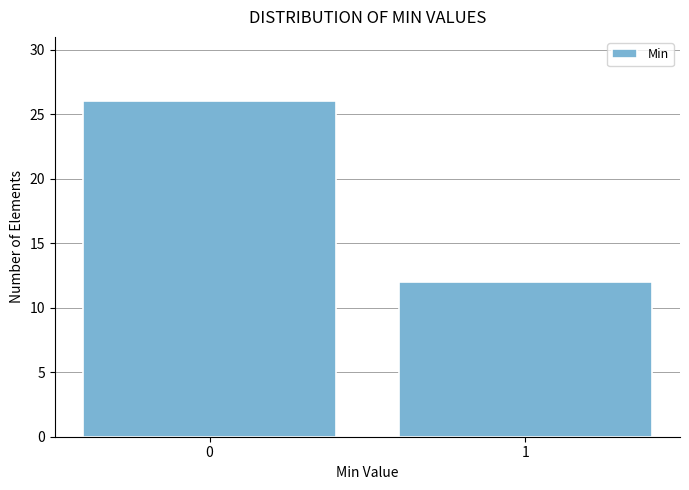

Reading right to left, what are all the values shown in this chart?

12	26